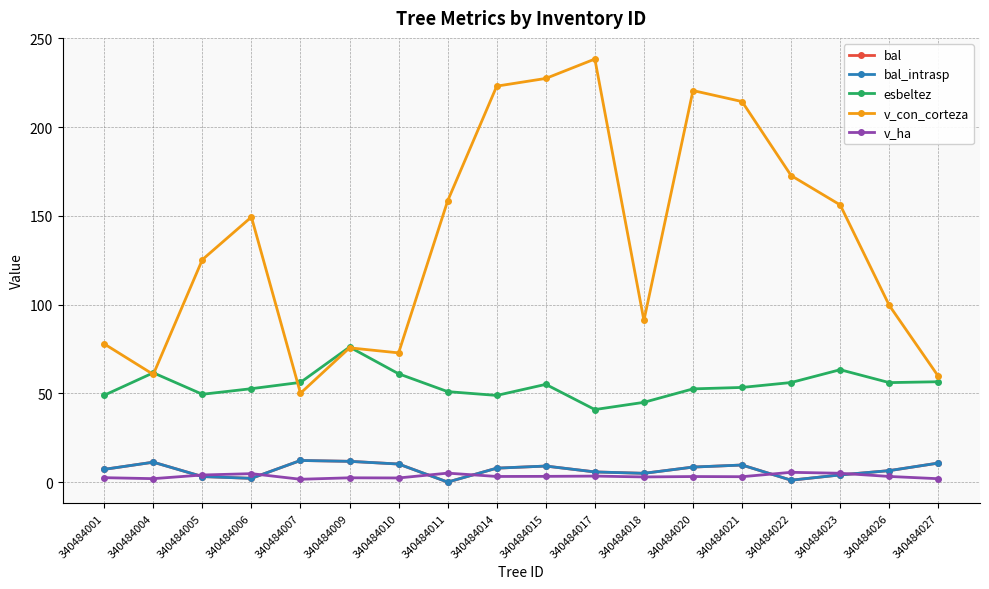

Is this an area chart (filled region under the line)?

No